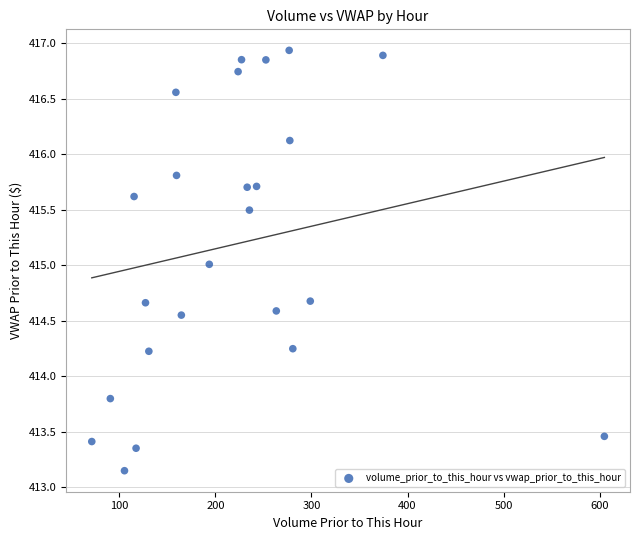

What is the range of Y values (max minus min)?

3.8